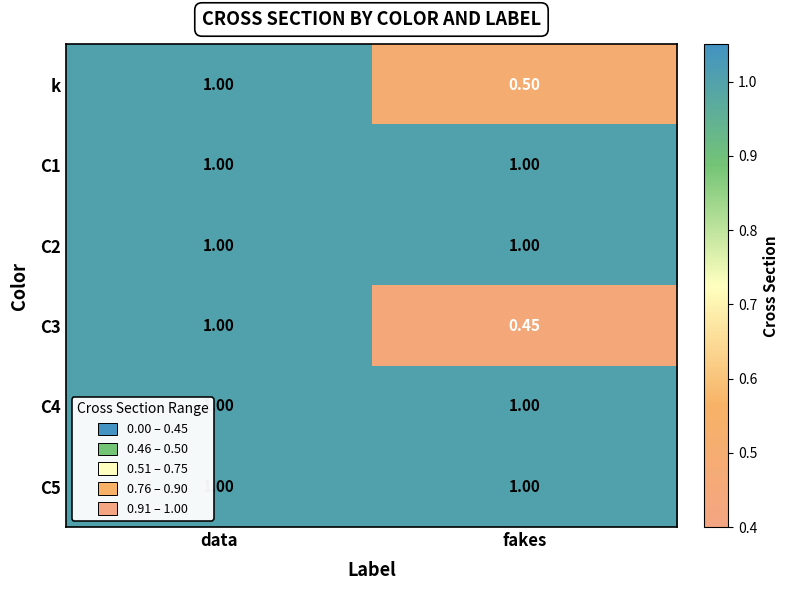

Where is k nearest to the value 0?

fakes